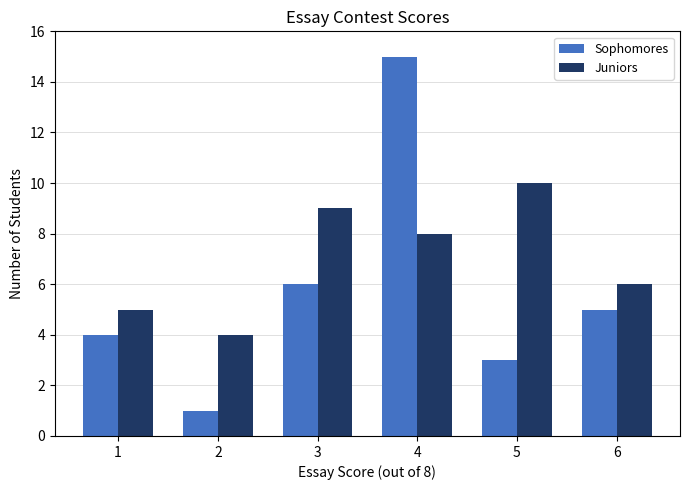

At which category does the chart reach its minimum across all series?

2